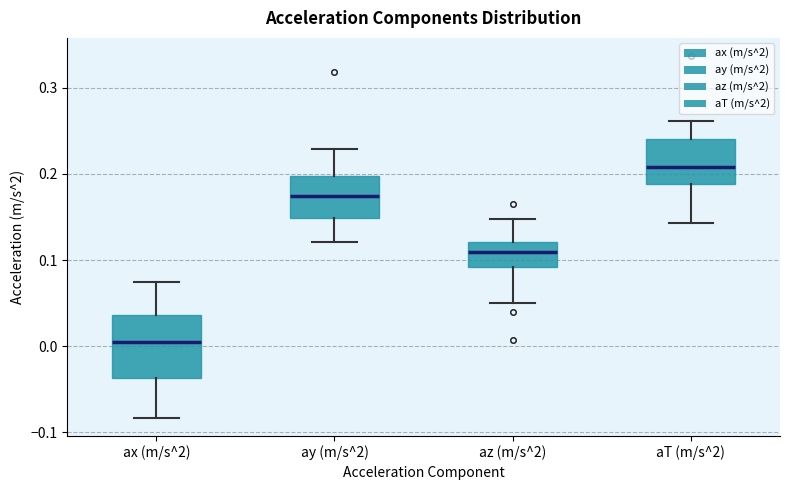

Reading left to right, transcribe this box plot: for each box, give where its median line is, the range the box spans, and where its two whiskers end, as read against the y-axis. The values are not printed on the chart, so give them approximately, as read against the axis.

ax (m/s^2): median 0.00, box -0.04 to 0.04, whiskers -0.08 to 0.07
ay (m/s^2): median 0.17, box 0.15 to 0.20, whiskers 0.12 to 0.23
az (m/s^2): median 0.11, box 0.09 to 0.12, whiskers 0.05 to 0.15
aT (m/s^2): median 0.21, box 0.19 to 0.24, whiskers 0.14 to 0.26